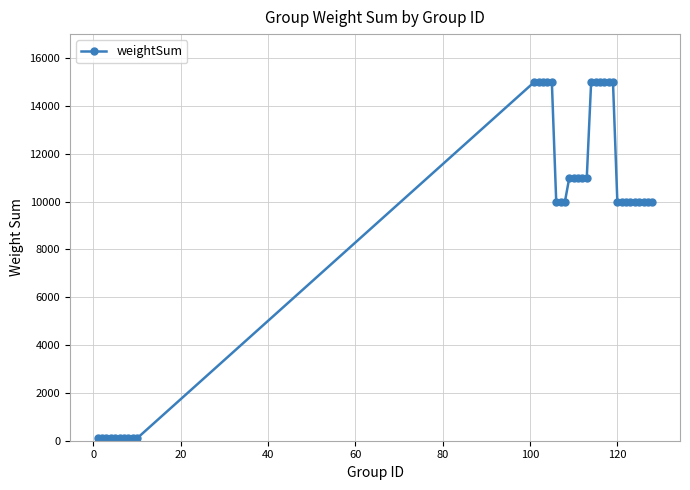

What is the smallest value displayed?

100